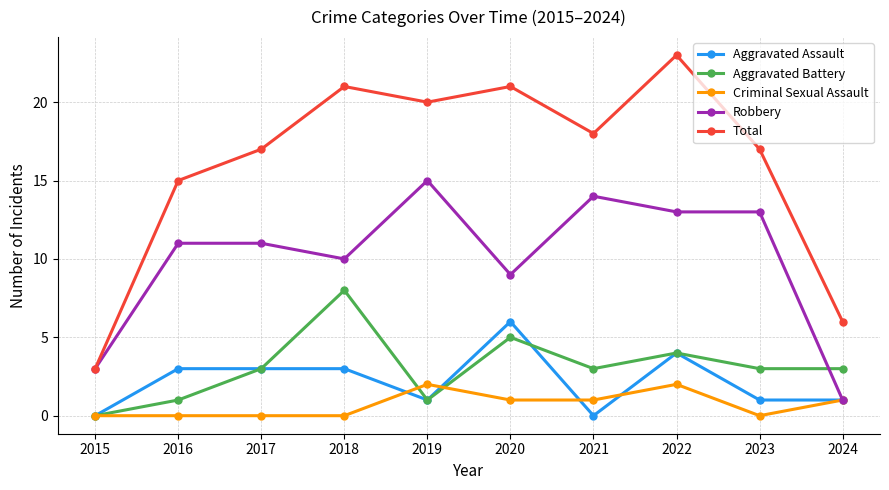

At which label does Total first exceed 18?

2018